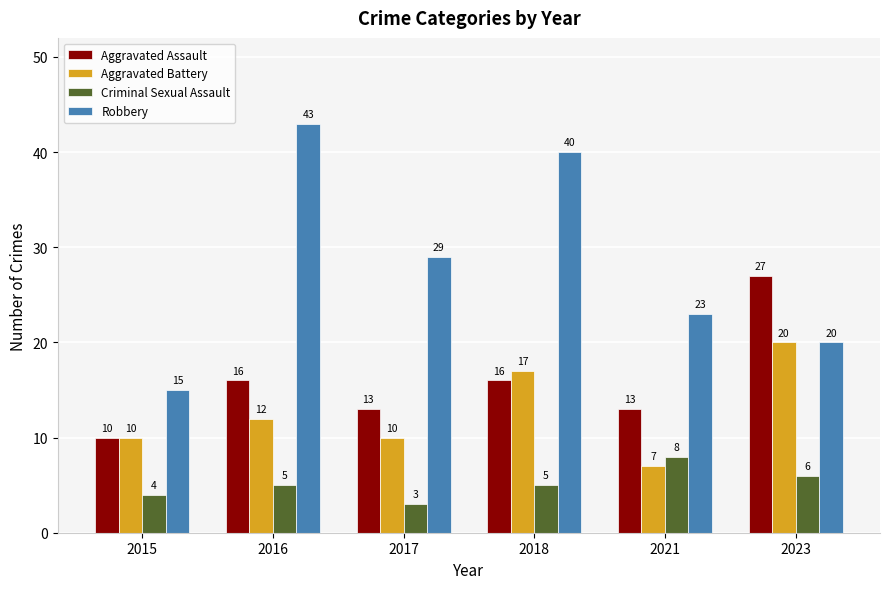

The Aggravated Battery series shows 10 at 2015. True or false?

True